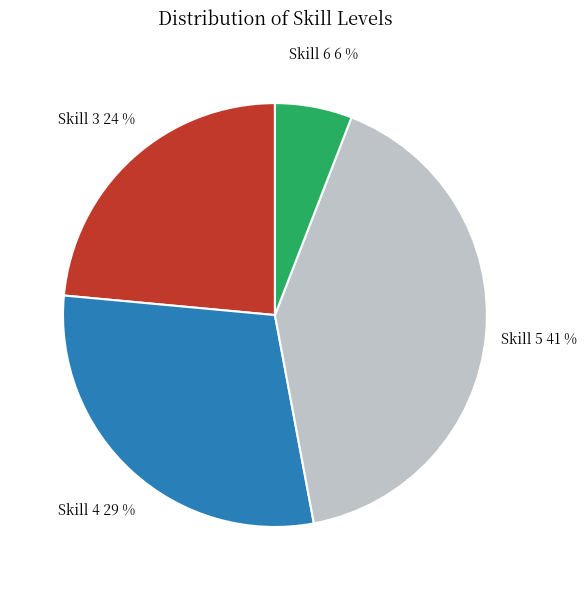

To the nearest percent, what is the combined percentage of Skill 6 and Skill 5?

47%